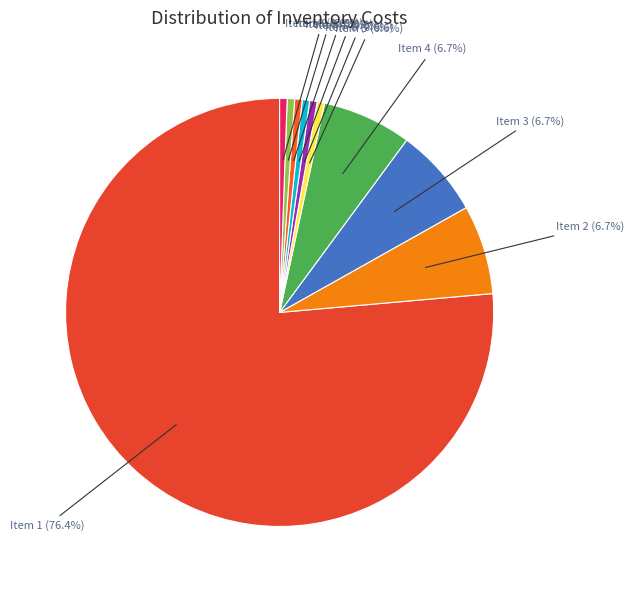

Which slice represents more than half of the pie?

1